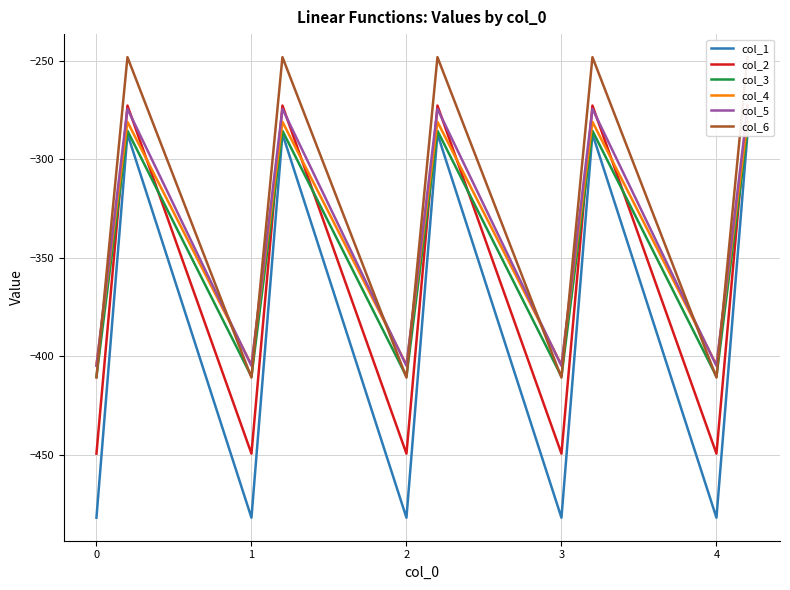

At which category is the sum across all series the highest?

2